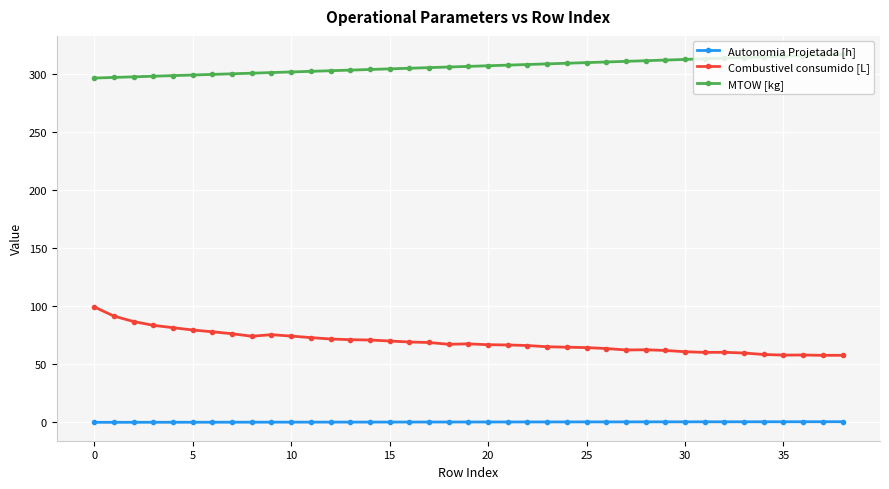

What is the difference between the second highest and second lowest values in the Combustivel consumido [L] series?

33.8